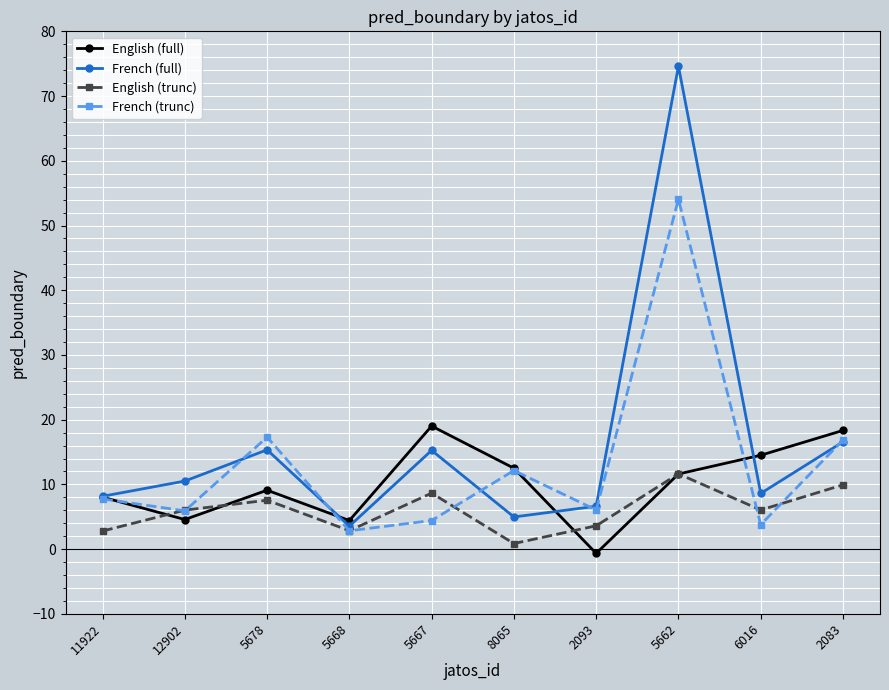

Which category has the highest value across all series?

5662